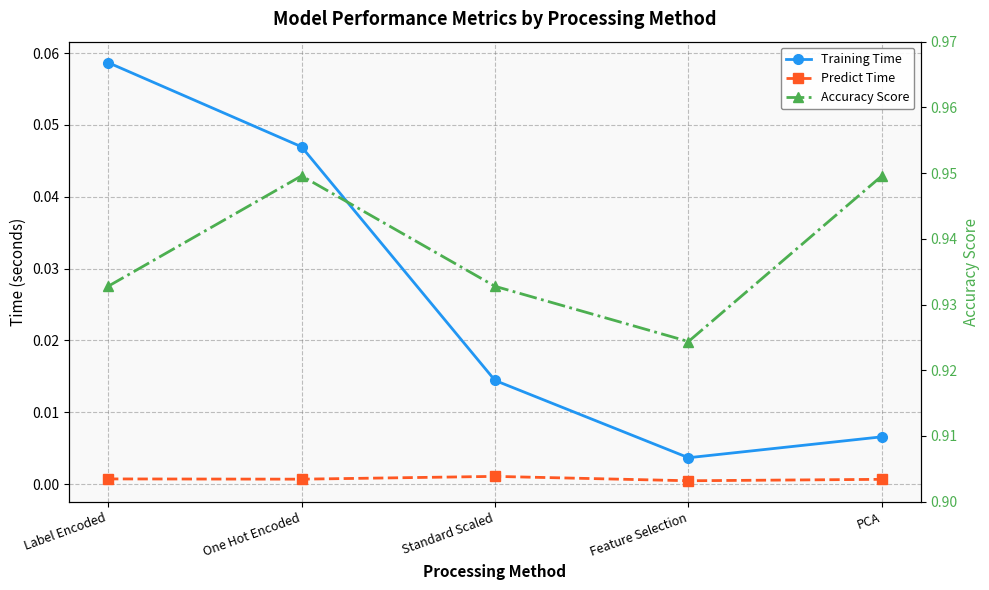

True or false: Accuracy Score and Training Time cross at least once.

False